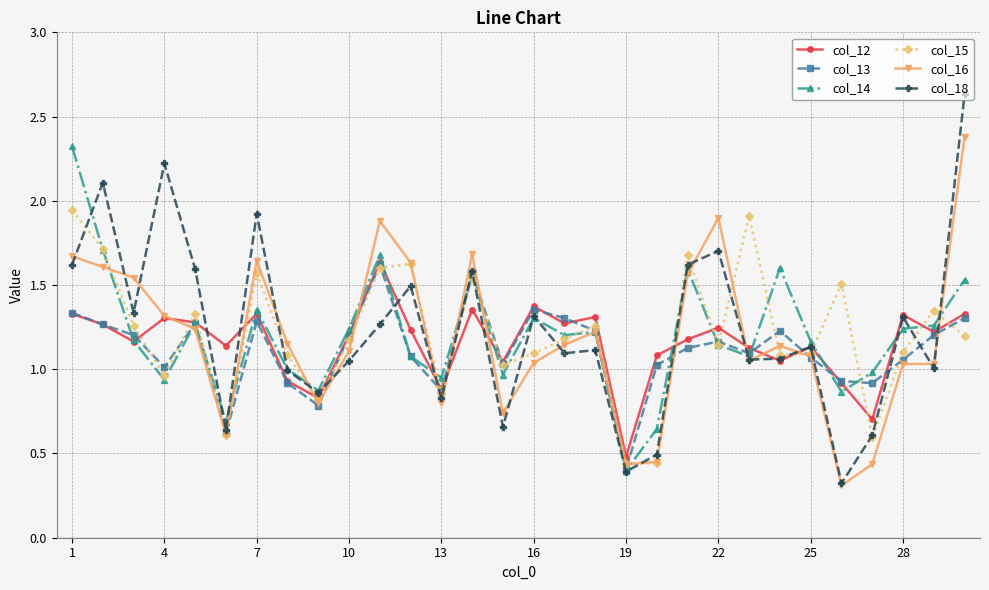

What is the minimum value shown in the chart?

0.3